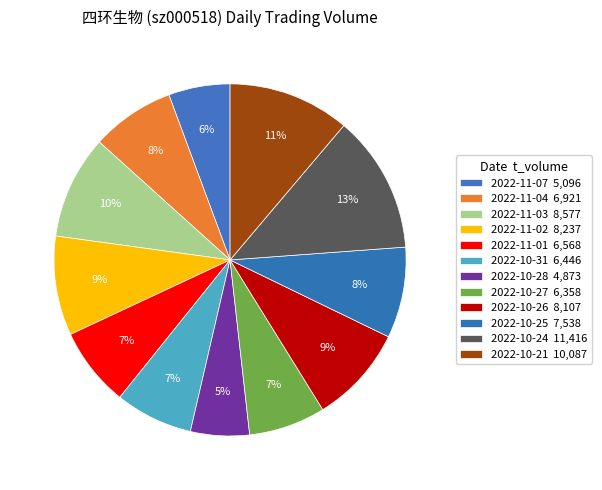

How many slices are in this pie chart?

12